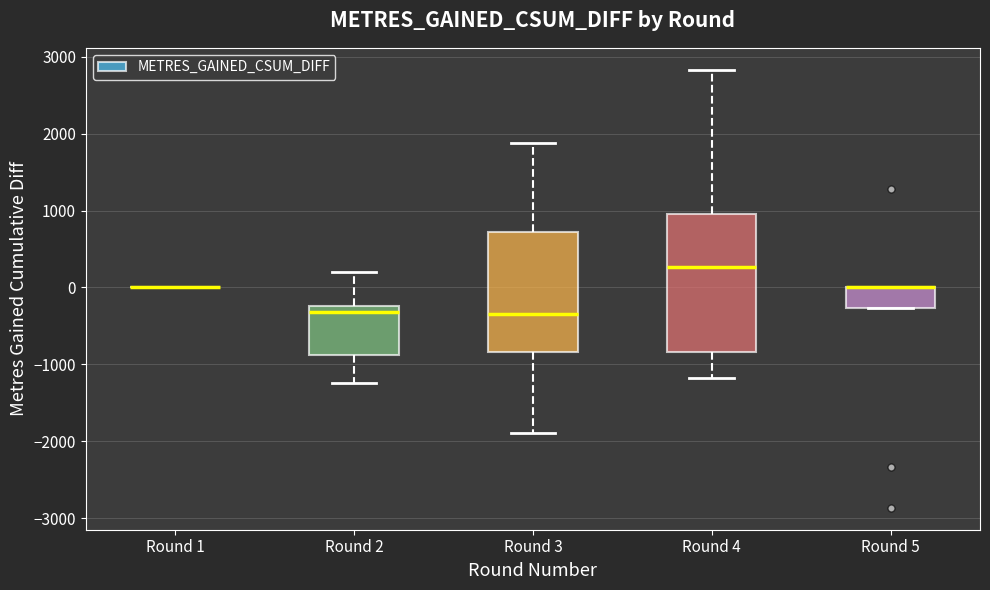

Comparing the boxes themselves (not the whiskers), which one is the tallest?

Round 4